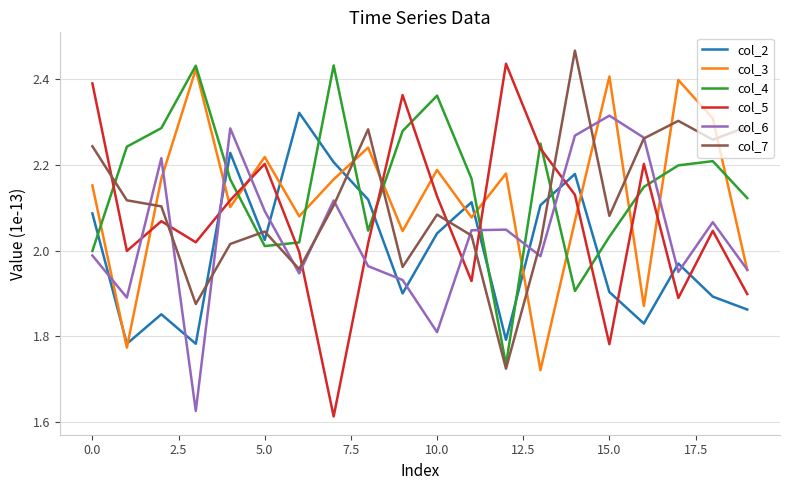

How many times do col_5 and col_7 cross each other?

7